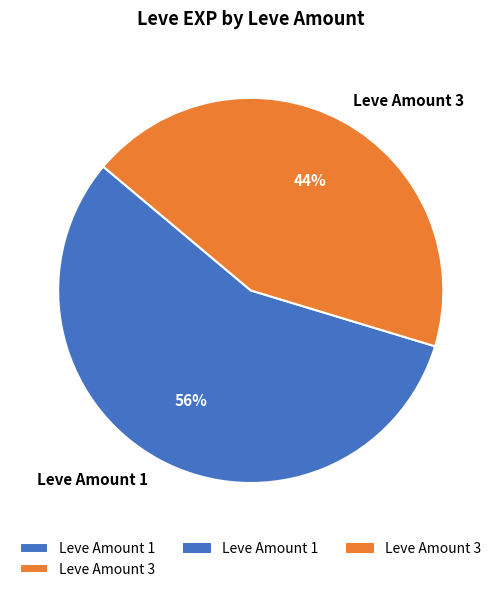

Is there any slice that represents more than half of the pie?

Yes